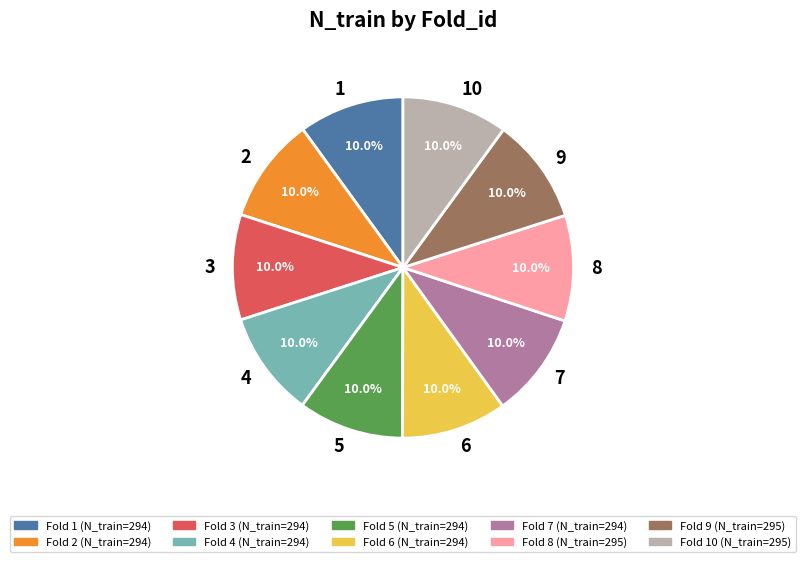

Is there any slice that represents more than half of the pie?

No